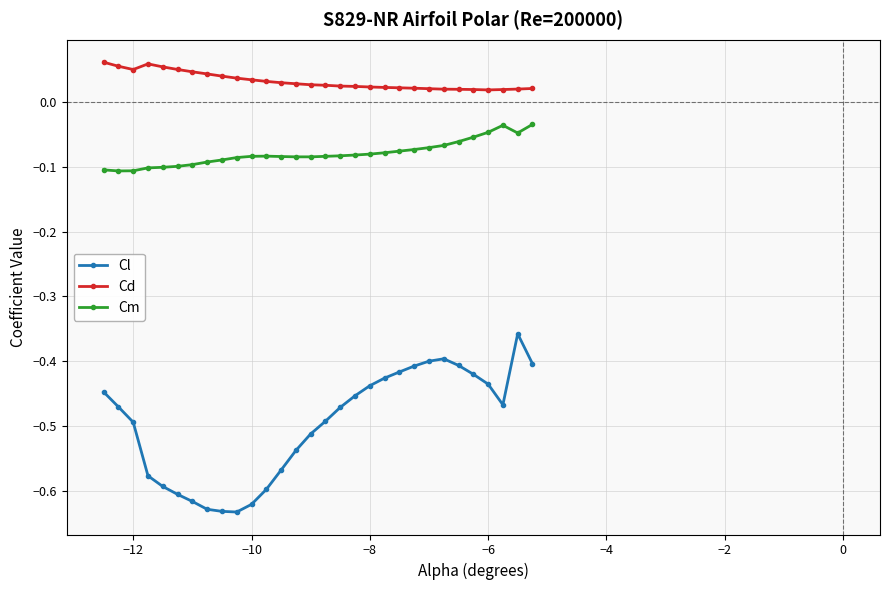

List the series in order of their peak value, highest first.

Cd, Cm, Cl